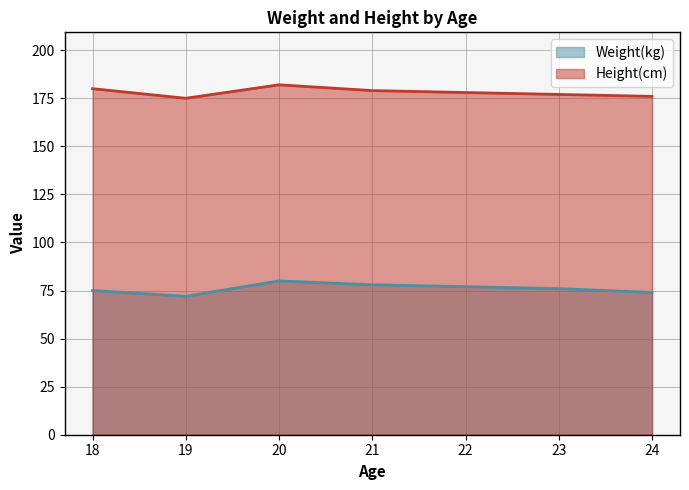

Which category has the highest value in the Weight(kg) series?

20